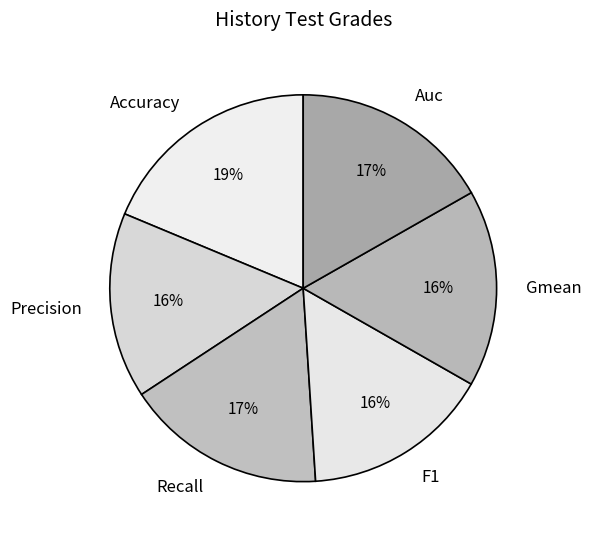

To the nearest percent, what is the difference between the largest and smallest slice percentages?

3%